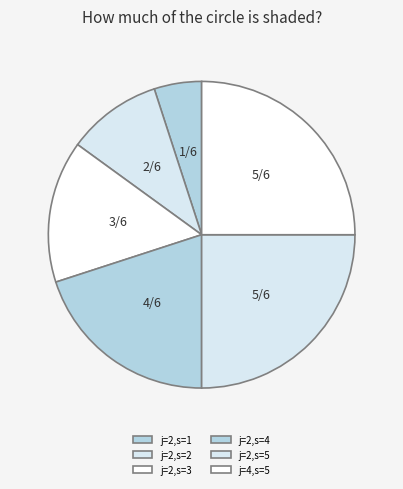

To the nearest percent, what is the difference between the largest and smallest slice percentages?

20%